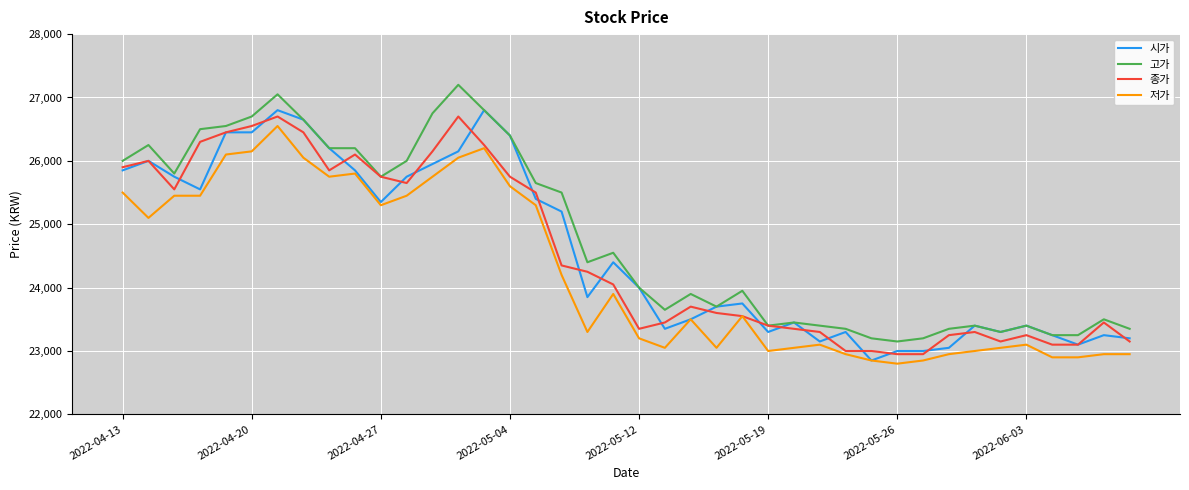

Does the chart display data point markers on the line(s)?

No